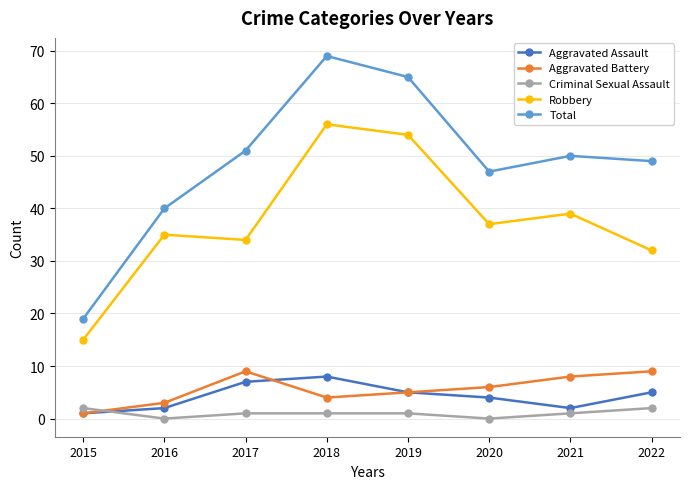

Which series has the largest total across all categories?

Total